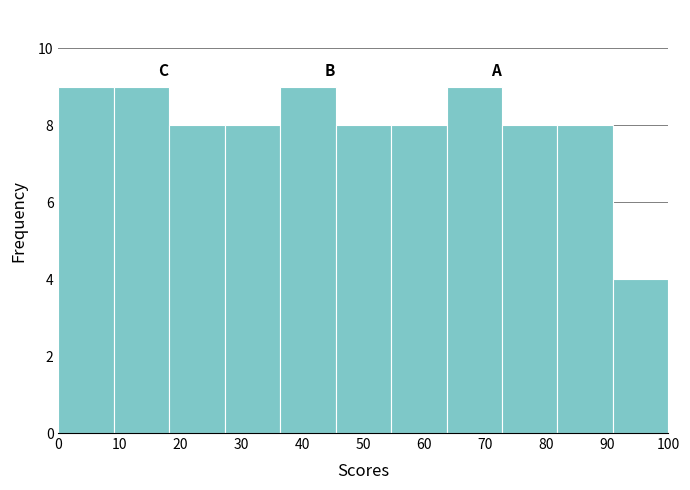

What is the height of the bar covering 82 to 91 on the x-axis? Neither the bar edges nor the heights are printed on the chart, so give them approximately, as read against the axes.

8